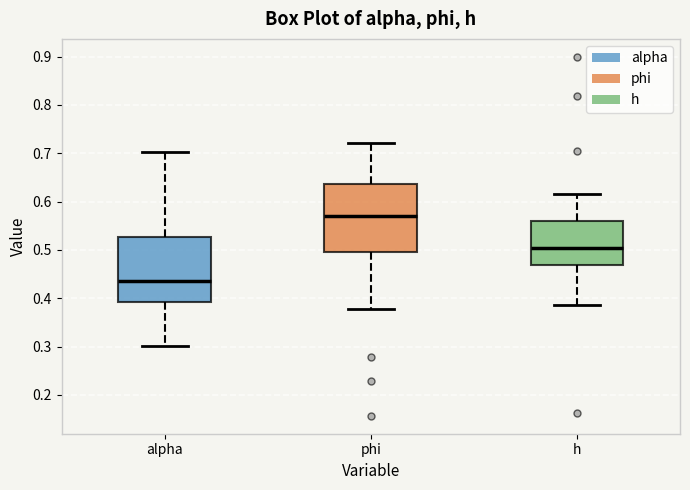

Where does the lower whisker of the box for alpha end on the y-axis? The values are not printed on the chart, so give them approximately, as read against the axis.

0.30